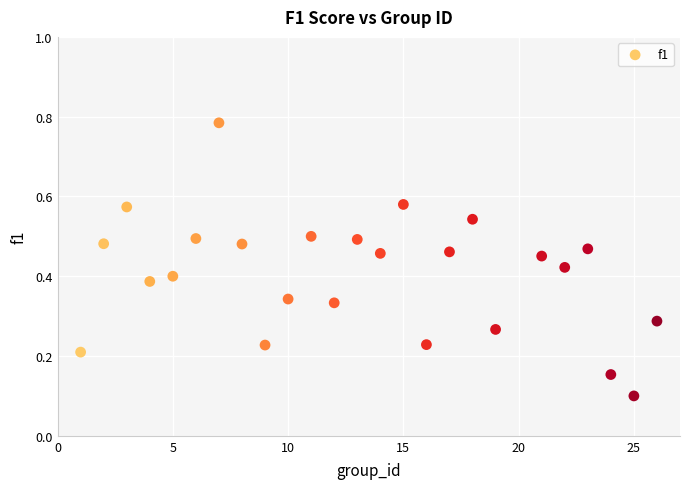

What is the range of Y values (max minus min)?

0.7